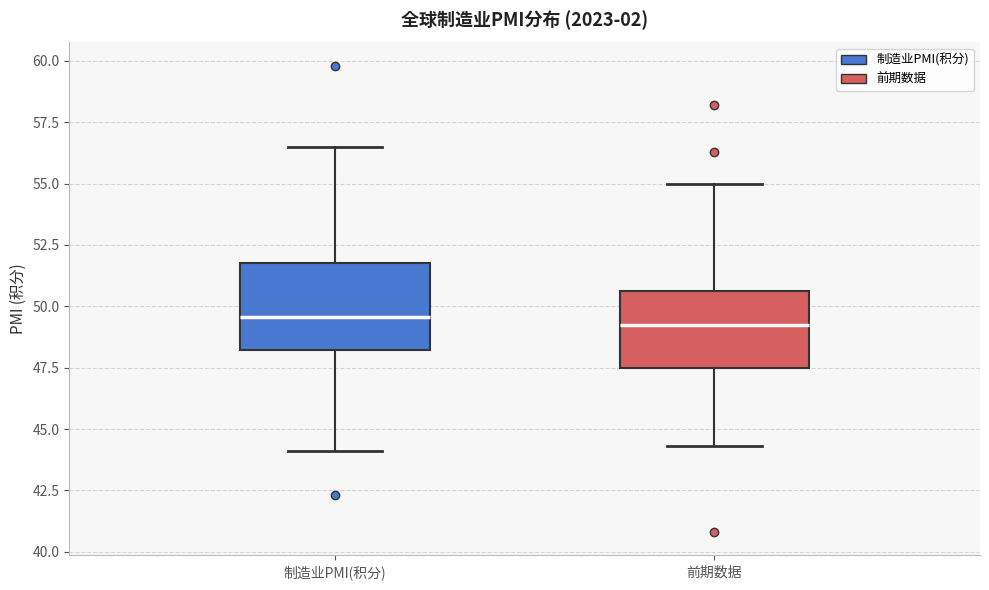

Where is the lower edge of the box for 制造业PMI(积分) on the y-axis? The values are not printed on the chart, so give them approximately, as read against the axis.

48.0